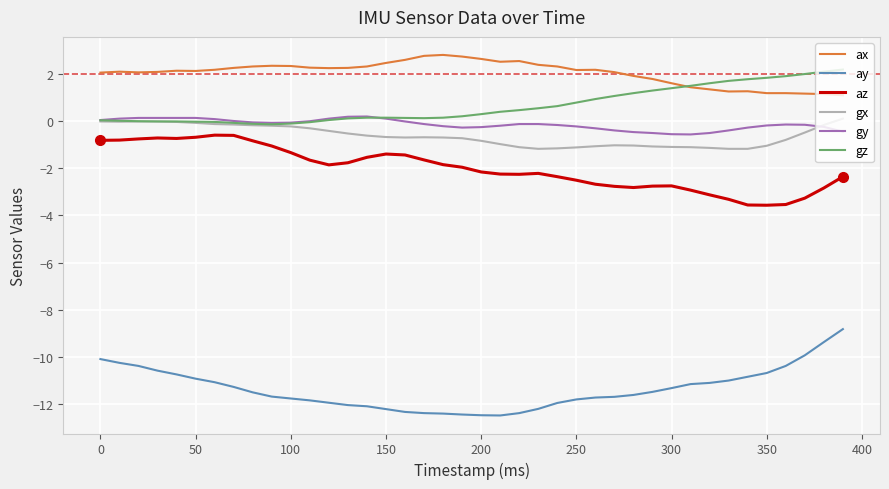

Which series has the largest total across all categories?

ax